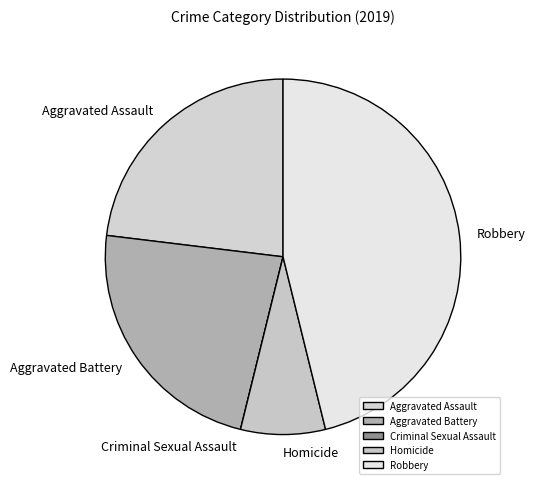

What percentage do Aggravated Assault and Criminal Sexual Assault together represent?

23.1%